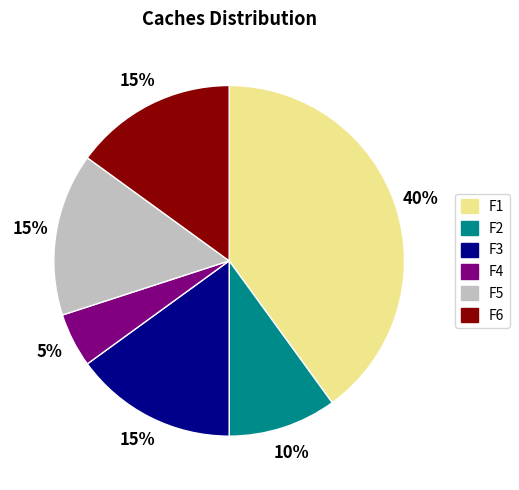

Between F1 and F4, which is larger?

F1